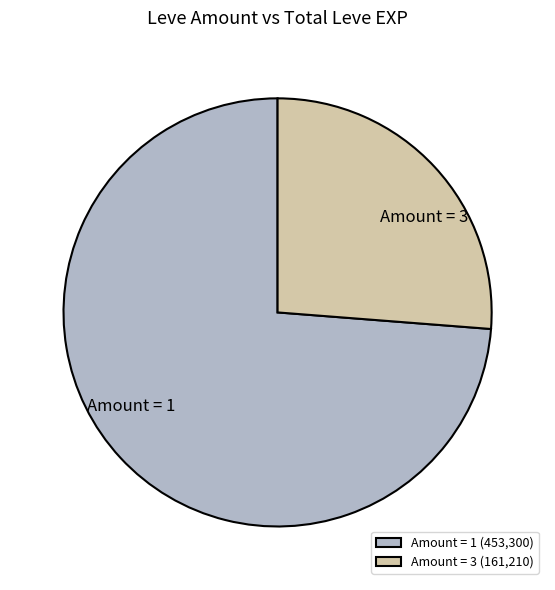

How many slices are in this pie chart?

2